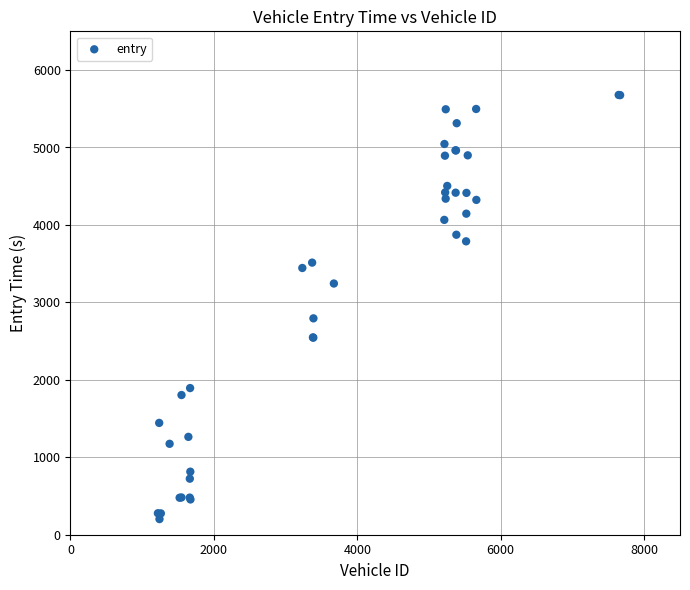

What Y value in the scatter plot is closest to 2940?

2794.0